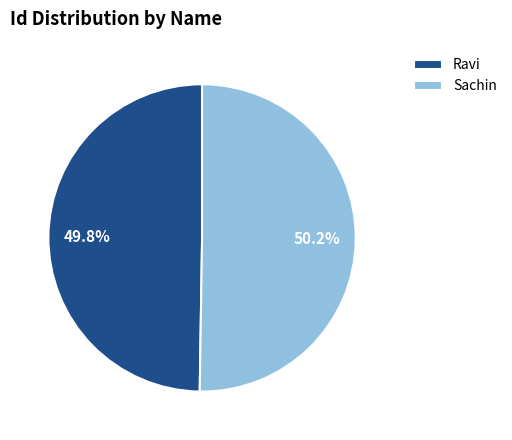

Approximately how many times larger is the value at Ravi compared to Sachin?

1.0